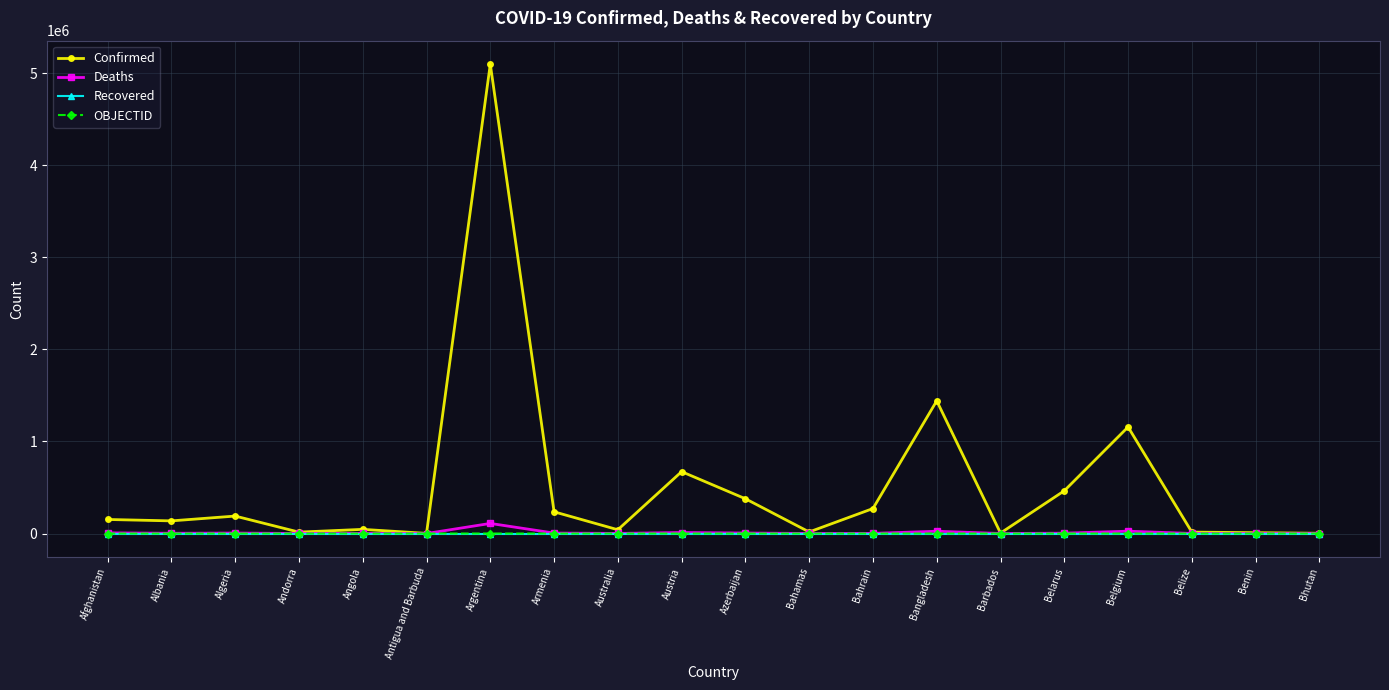

What is the greatest value displayed?

5096443